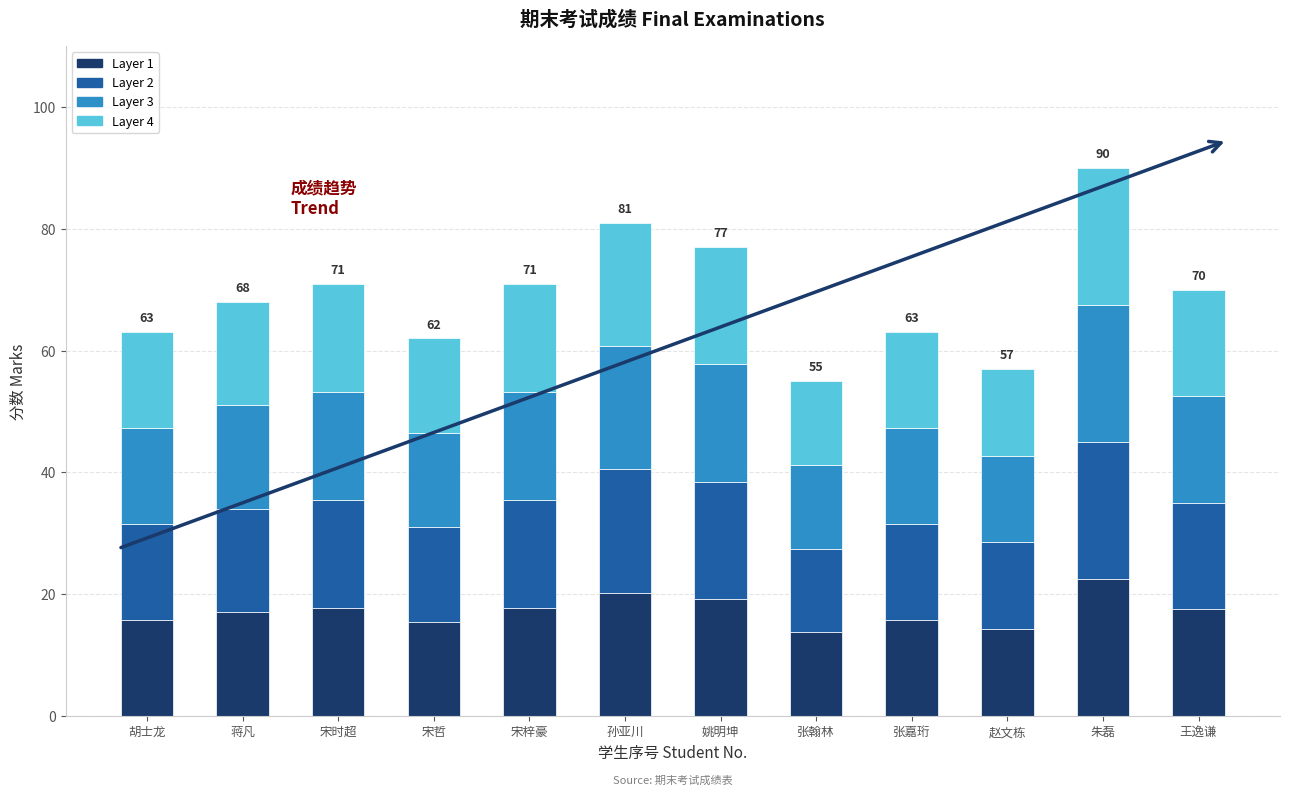

How many bars are there in total?

12